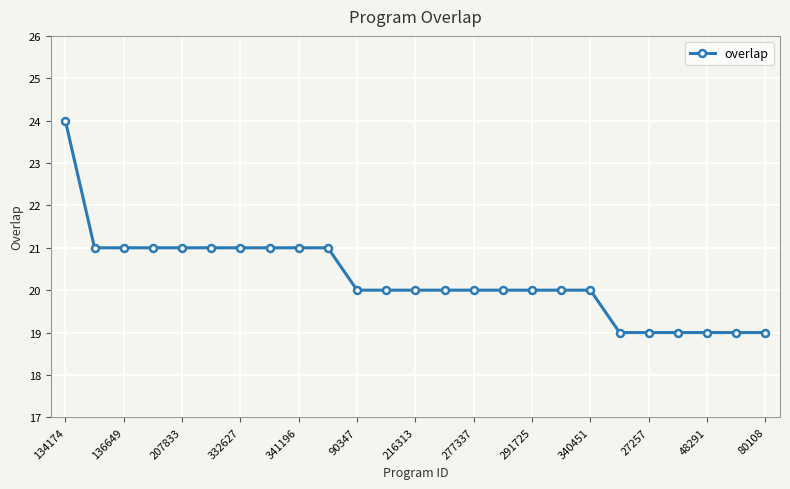

Reading right to left, extract all data points from this chart.

19	19	19	19	19	19	20	20	20	20	20	20	20	20	20	21	21	21	21	21	21	21	21	21	24